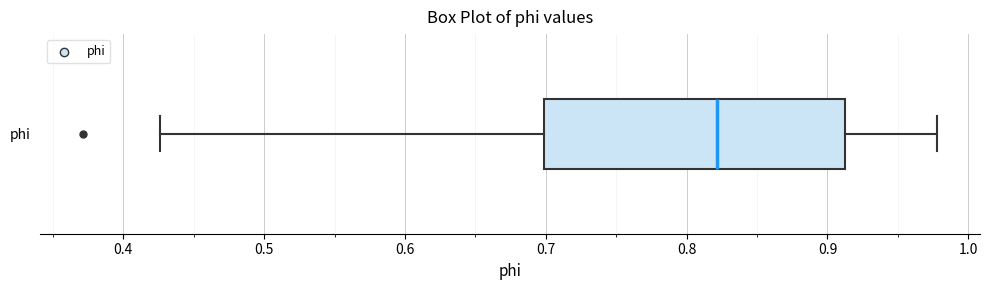

Transcribe this box plot: give where the median line is, the range the box spans, and where the two whiskers end, as read against the x-axis. The values are not printed on the chart, so give them approximately, as read against the axis.

median 0.82, box 0.70 to 0.91, whiskers 0.43 to 0.98